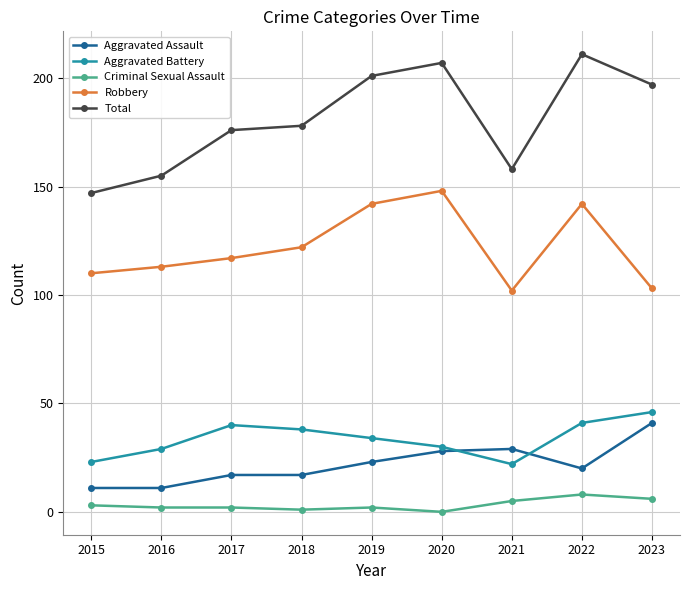

Reading left to right, list all the values displayed in this chart.

Aggravated Assault: 11	11	17	17	23	28	29	20	41
Aggravated Battery: 23	29	40	38	34	30	22	41	46
Criminal Sexual Assault: 3	2	2	1	2	0	5	8	6
Robbery: 110	113	117	122	142	148	102	142	103
Total: 147	155	176	178	201	207	158	211	197